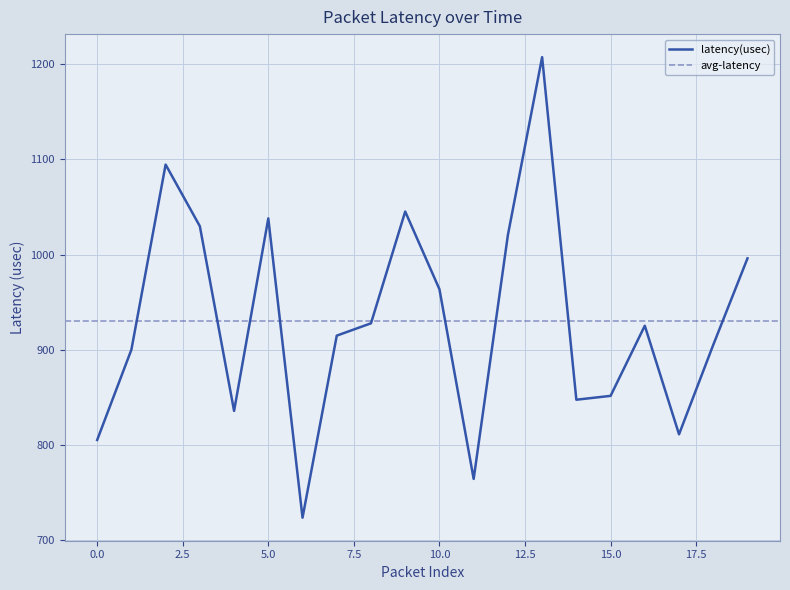

What is the sum of the values at 13 and 9?

2252.7